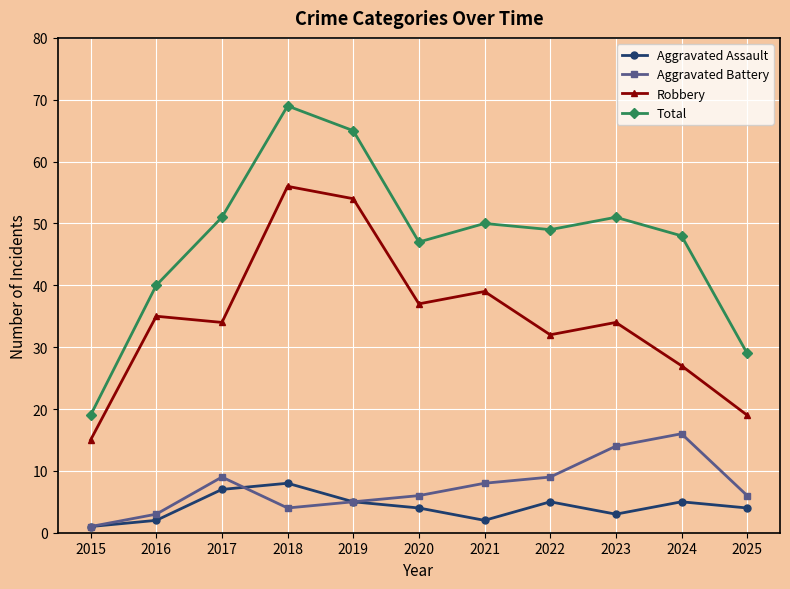

How many data points does each series have?

11